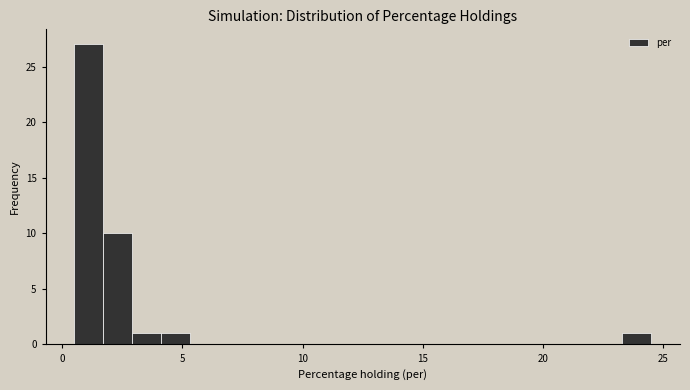

Read against the x-axis, roughly where is the centre of the tallest bar?

1.0